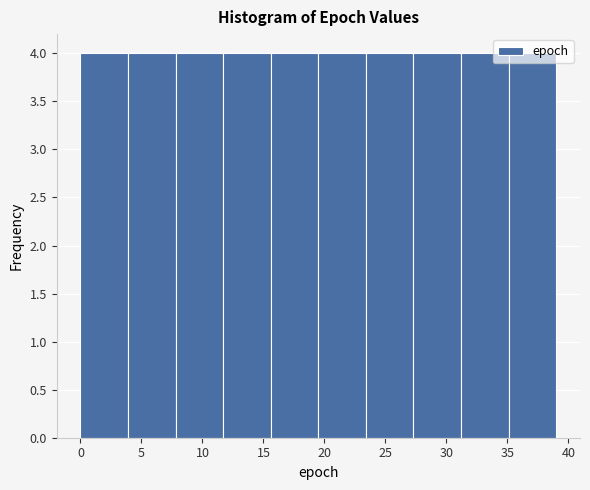

How tall is the bar that spans 3.9 to 7.8 on the x-axis? Neither the bar edges nor the heights are printed on the chart, so give them approximately, as read against the axes.

4